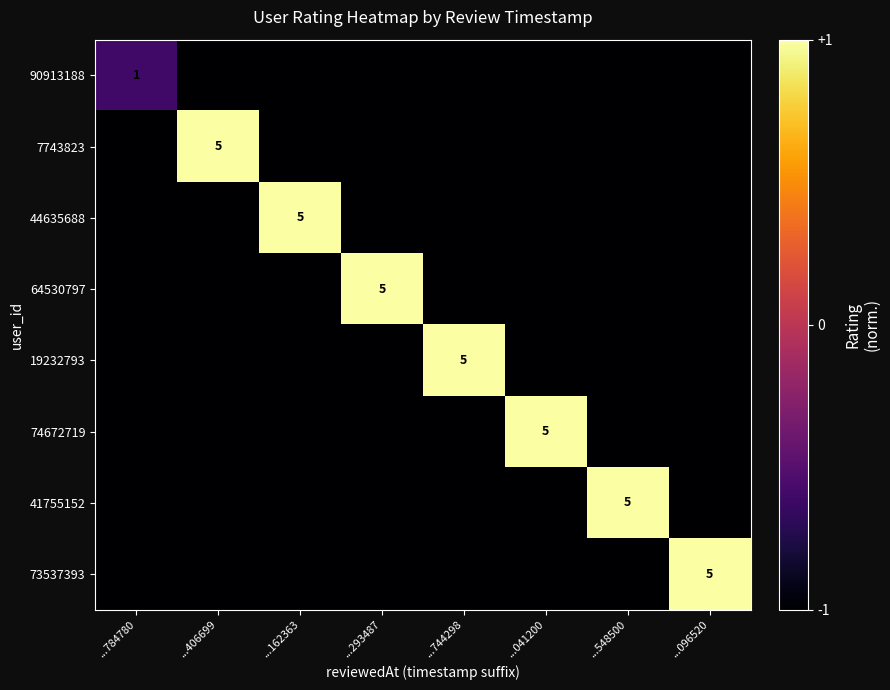

Is it true that 19232793 equals 3 at ...744298?

False